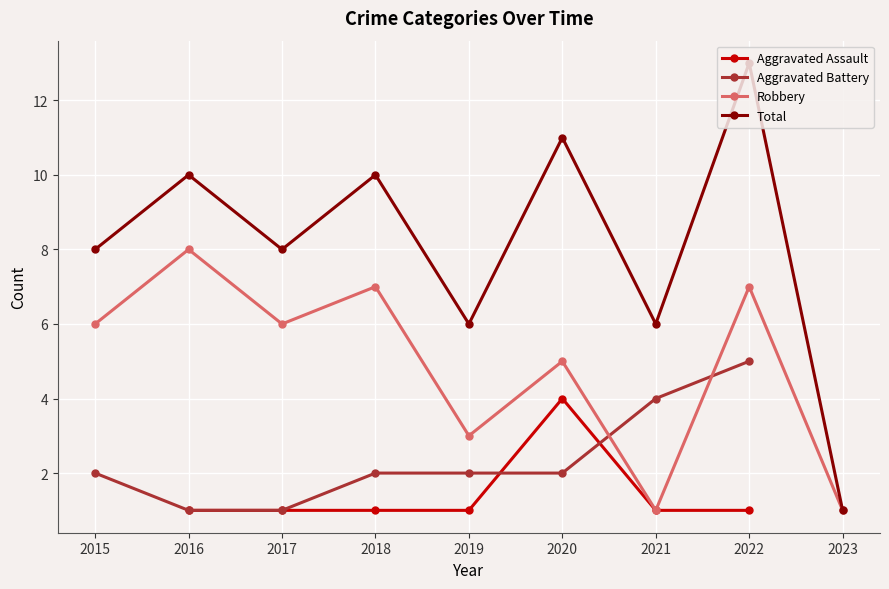

Rank the series at 2018 from highest to lowest value.

Total, Robbery, Aggravated Battery, Aggravated Assault